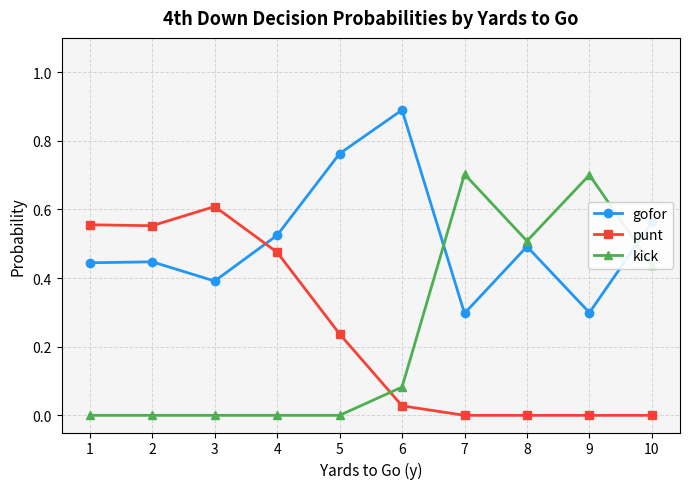

What is the approximate value of gofor at 7?

0.3